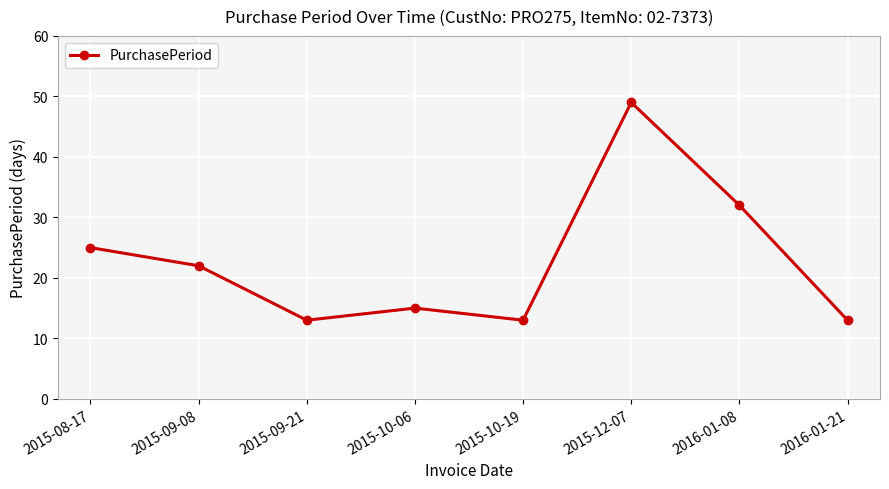

True or false: the data has more than 2 interior local peaks.

False